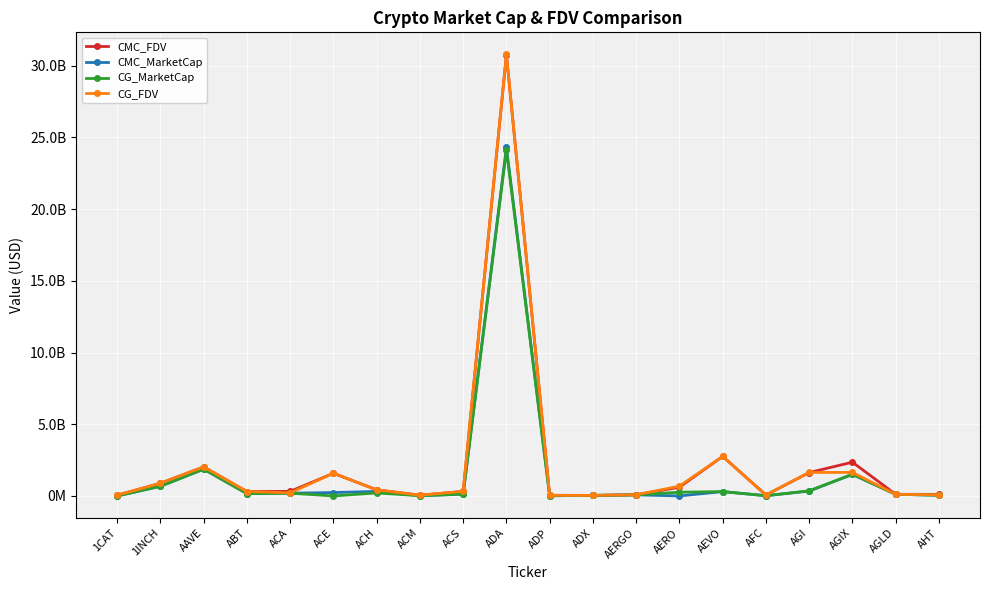

The CMC_MarketCap series shows 137134807.7 at AERGO. True or false?

False